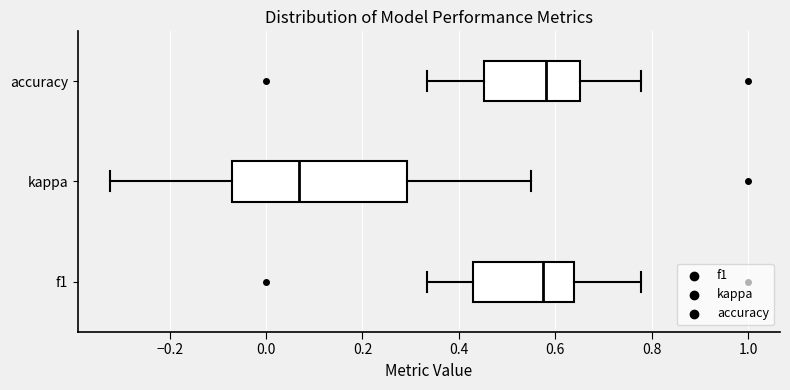

Reading bottom to top, transcribe this box plot: for each box, give where its median line is, the range the box spans, and where its two whiskers end, as read against the x-axis. The values are not printed on the chart, so give them approximately, as read against the axis.

f1: median 0.58, box 0.44 to 0.64, whiskers 0.34 to 0.78
kappa: median 0.06, box -0.08 to 0.30, whiskers -0.32 to 0.56
accuracy: median 0.58, box 0.46 to 0.66, whiskers 0.34 to 0.78